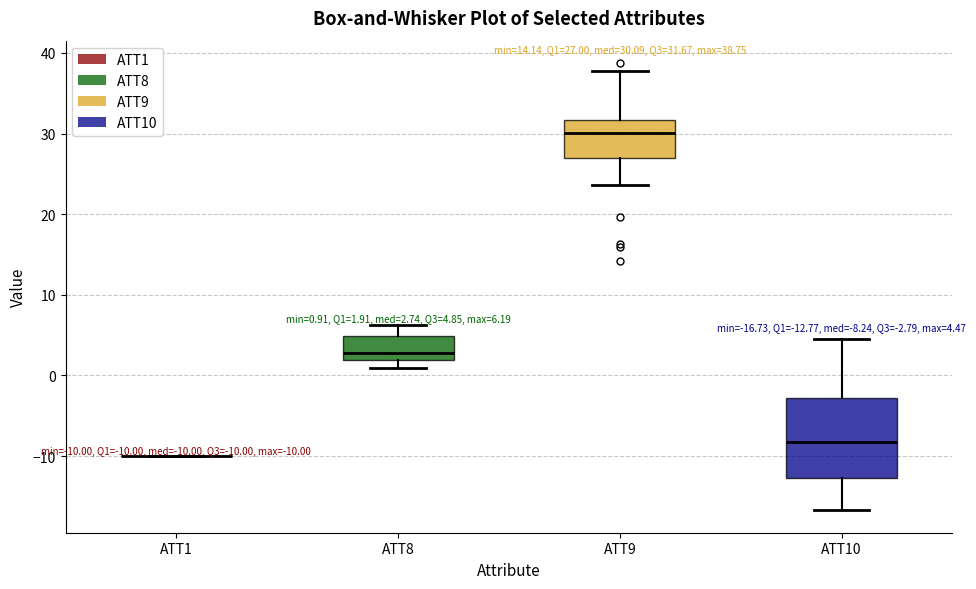

Which box is the tallest, from its lower edge to its upper edge?

ATT10